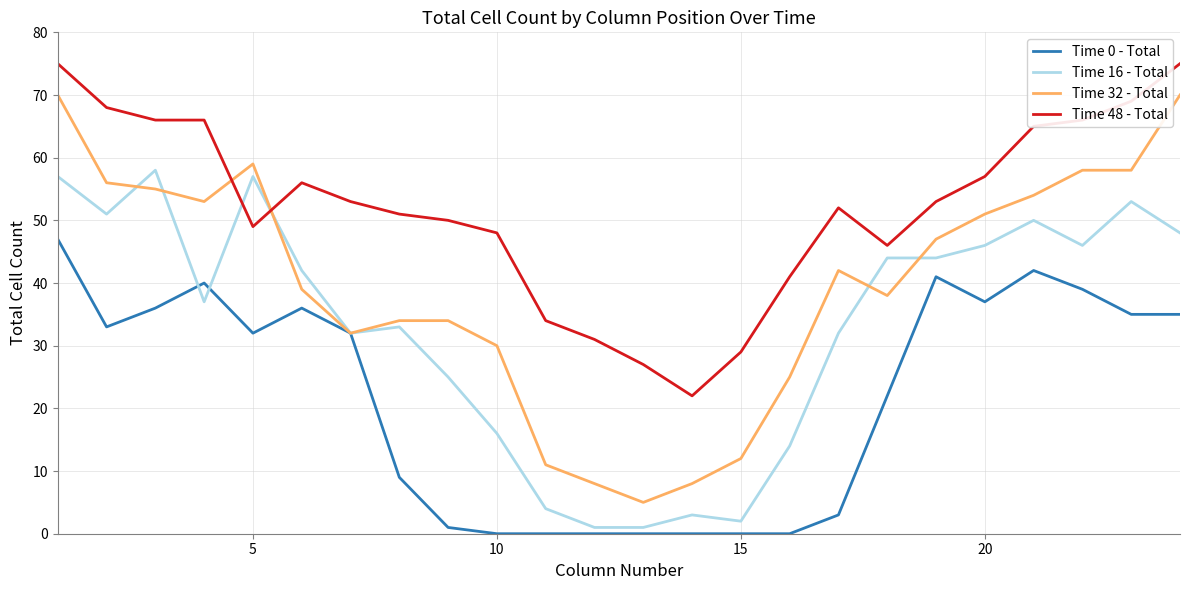

True or false: Time 32 - Total and Time 48 - Total intersect in this chart.

True